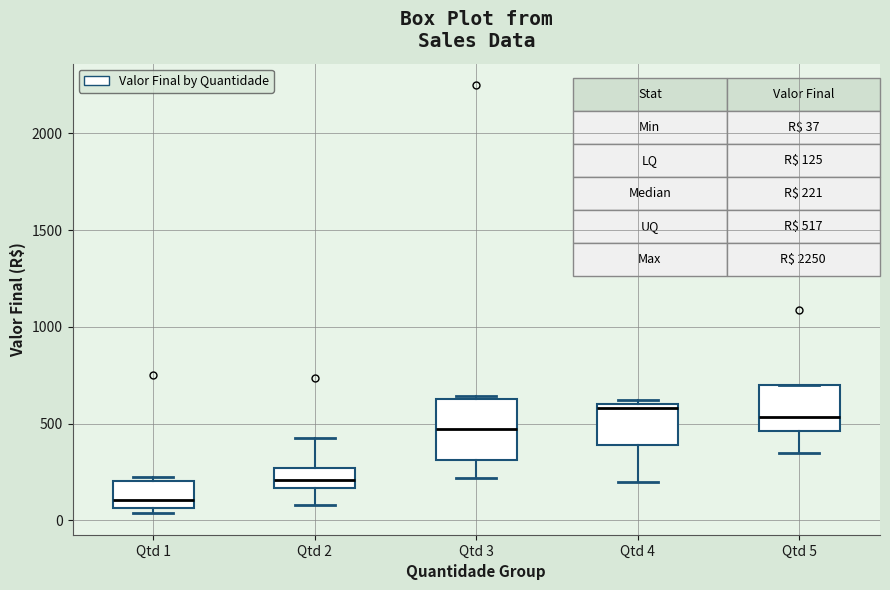

Which box is the tallest, from its lower edge to its upper edge?

Qtd 3